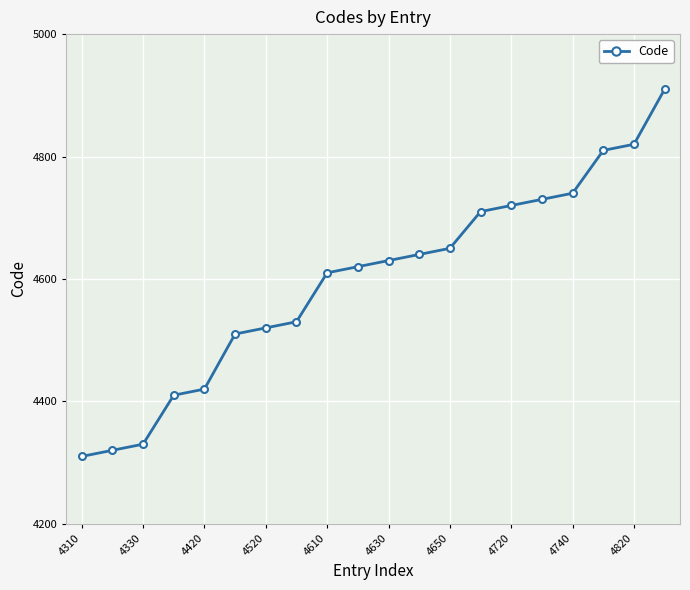

What is the smallest value displayed?

4310